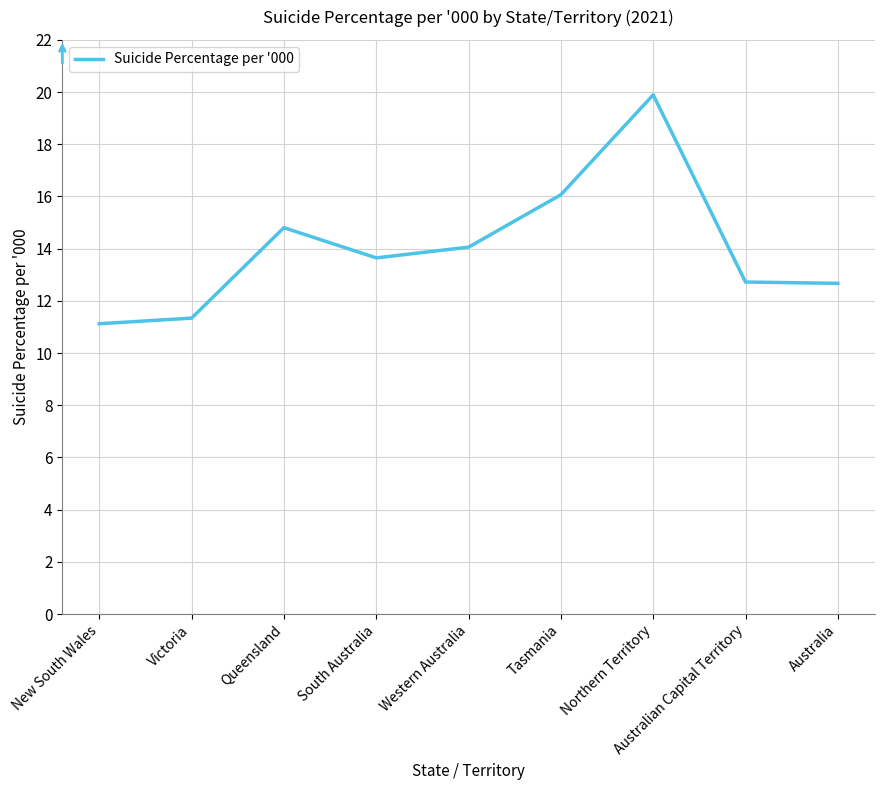

At which category does the data reach its first local peak?

Queensland